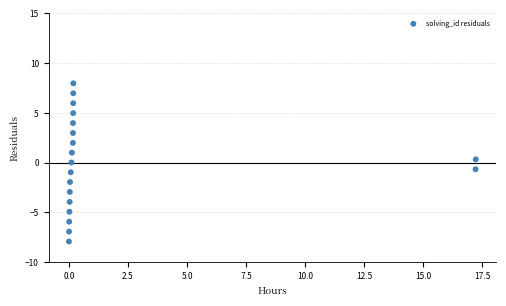

What is the range of X values (max minus min)?

17.2